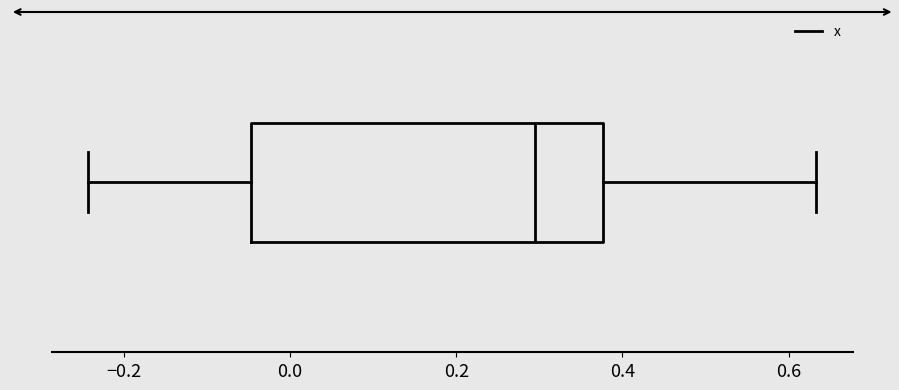

Read this box plot against the x-axis: the position of the median line, the range covered by the box, and the ends of both whiskers. The values are not printed on the chart, so give them approximately, as read against the axis.

median 0.30, box -0.04 to 0.38, whiskers -0.24 to 0.64